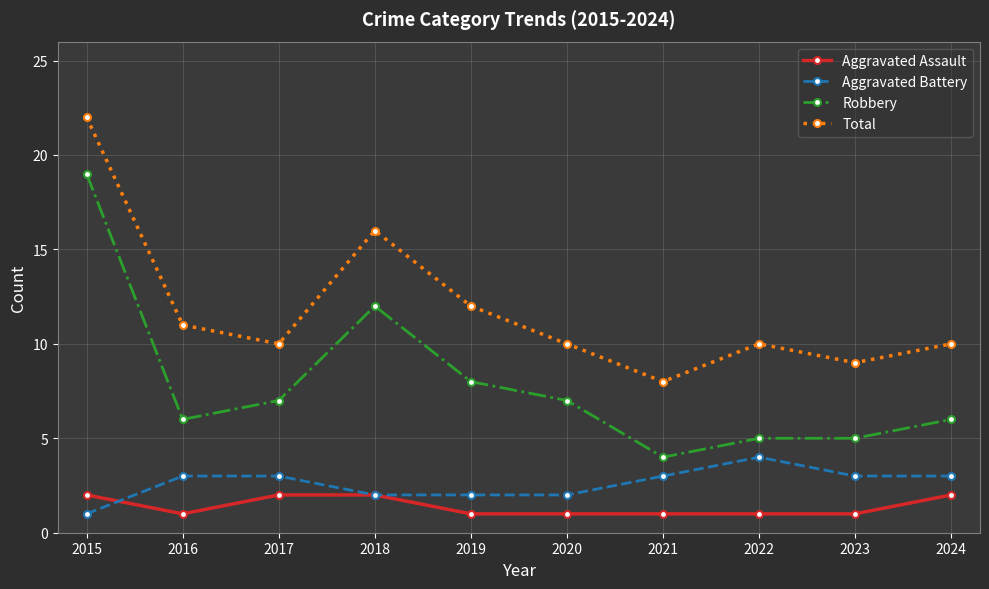

True or false: Total has more than 2 points higher than both neighbors.

False